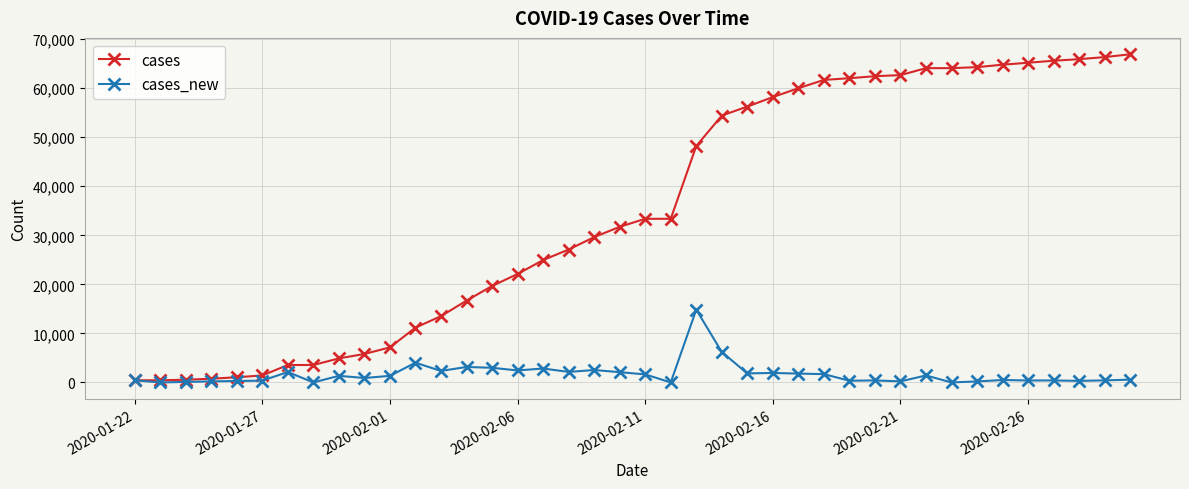

What is the value of the cases_new point at the 12th from the left?

4024